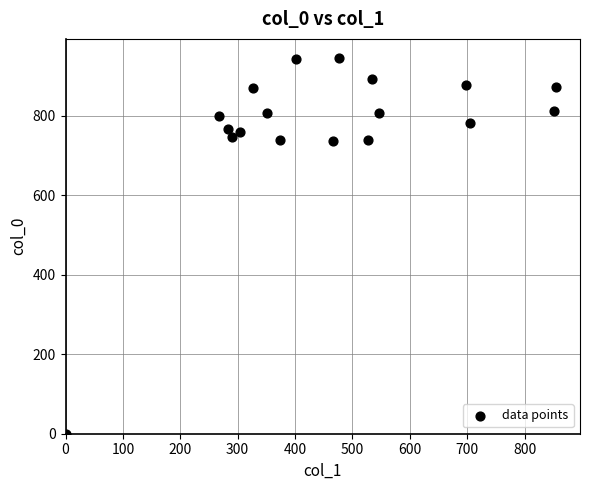

What is the range of X values (max minus min)?

853.9